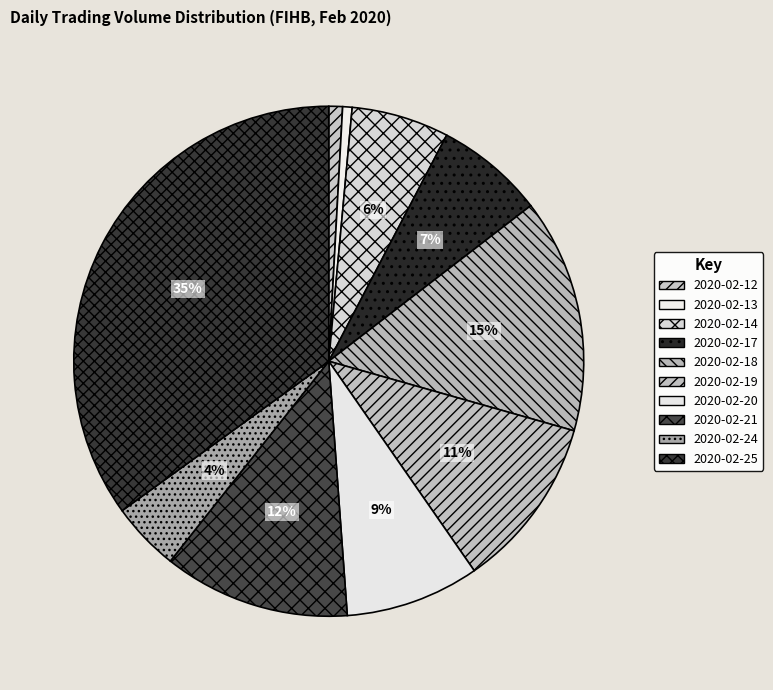

True or false: 2020-02-25 accounts for 26% of the total.

False